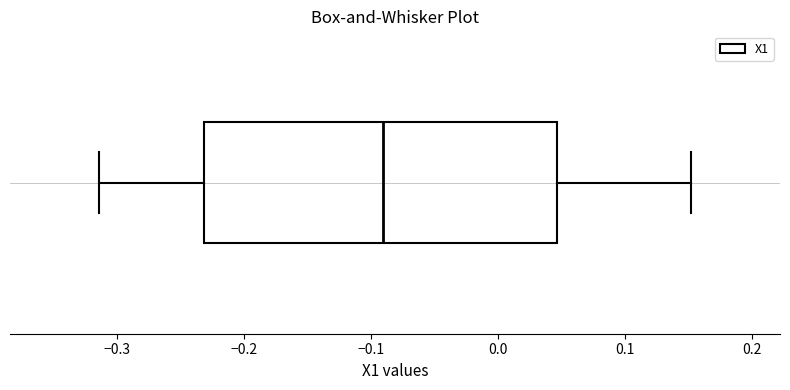

Where is the right edge of the box on the x-axis? The values are not printed on the chart, so give them approximately, as read against the axis.

0.05